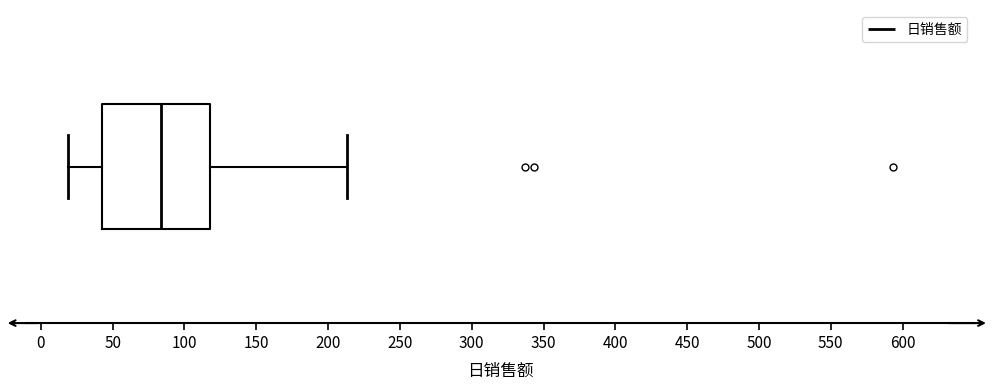

Where is the right edge of the box on the x-axis? The values are not printed on the chart, so give them approximately, as read against the axis.

120